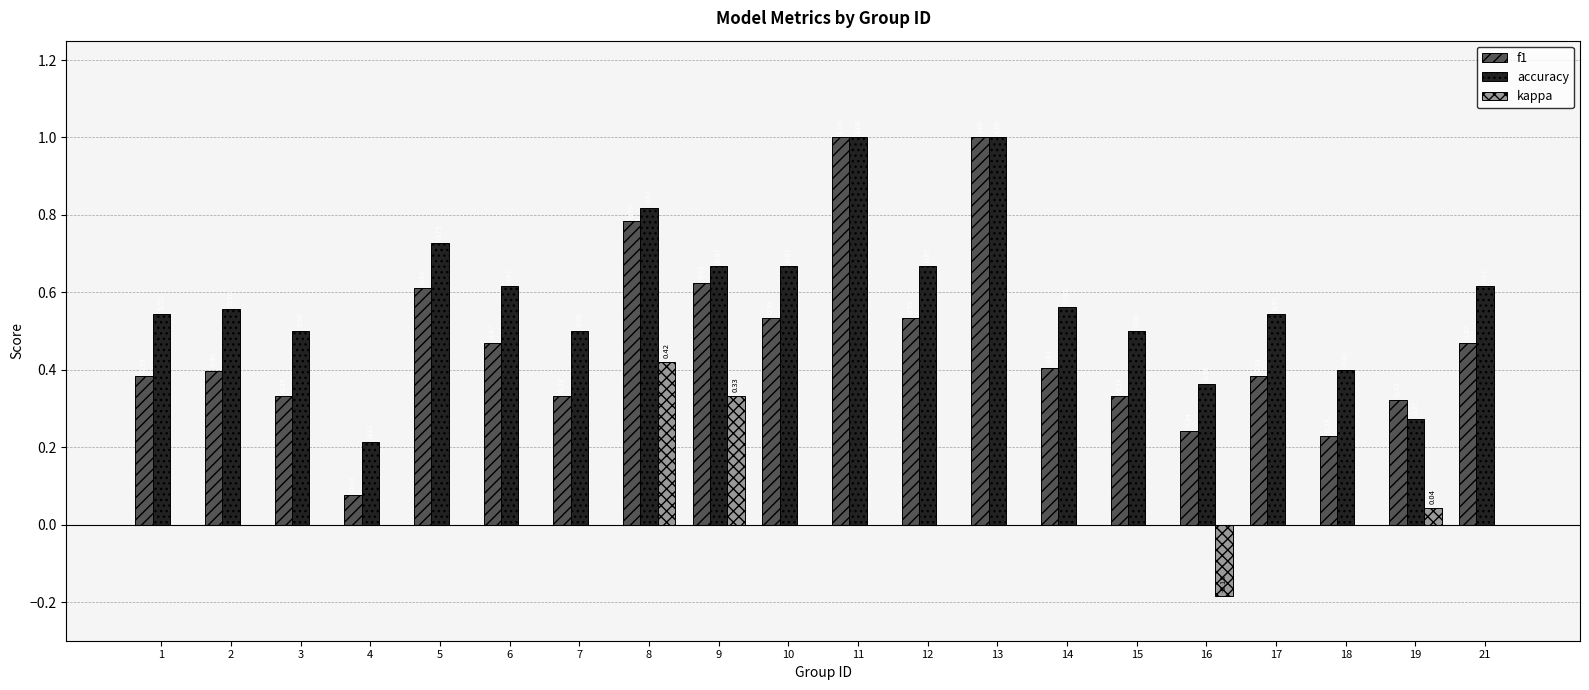

Between 12 and 14, which series saw the biggest shift?

f1